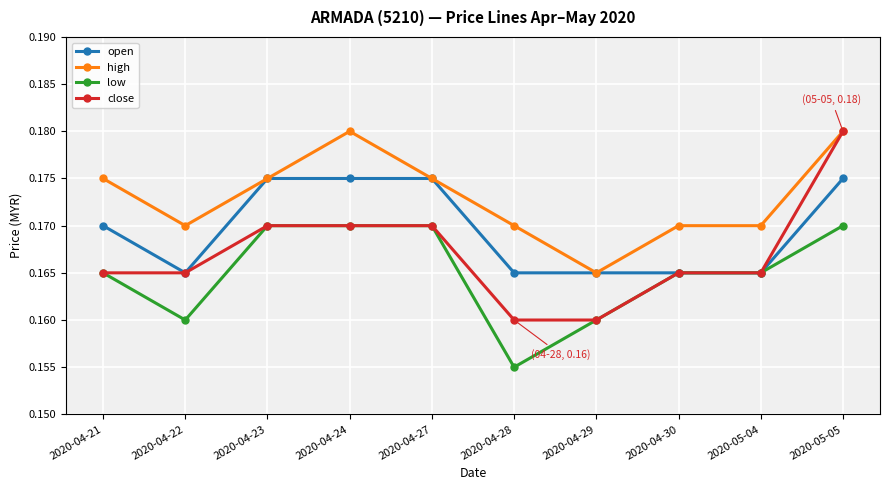

At how many categories does at least one series exceed 0?

10